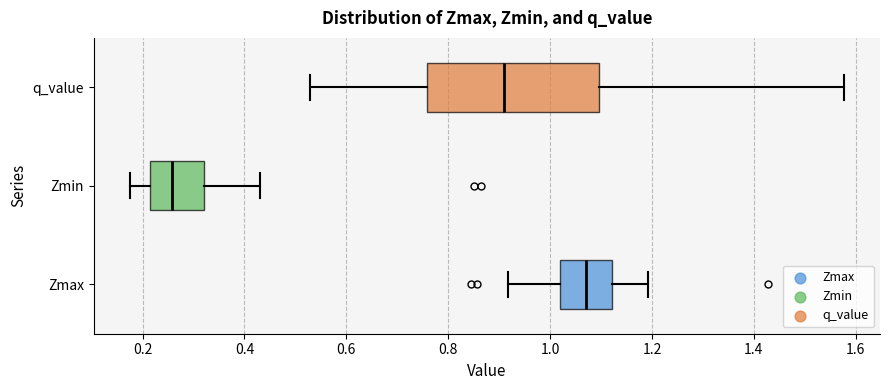

Reading bottom to top, transcribe this box plot: for each box, give where its median line is, the range the box spans, and where its two whiskers end, as read against the x-axis. The values are not printed on the chart, so give them approximately, as read against the axis.

Zmax: median 1.08, box 1.02 to 1.12, whiskers 0.92 to 1.20
Zmin: median 0.26, box 0.22 to 0.32, whiskers 0.18 to 0.44
q_value: median 0.92, box 0.76 to 1.10, whiskers 0.52 to 1.58